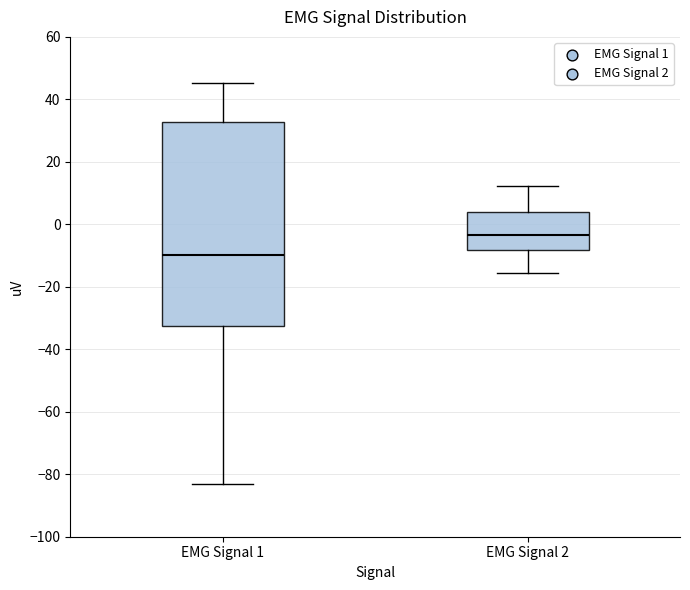

Which box is the tallest, from its lower edge to its upper edge?

EMG Signal 1